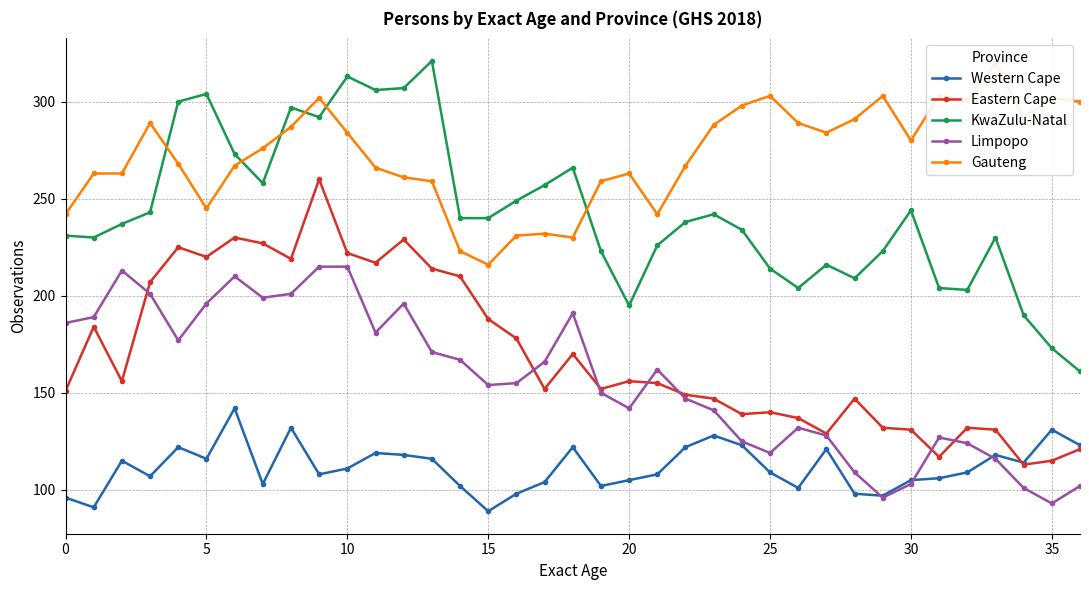

What are all the series names shown in the legend?

Western Cape, Eastern Cape, KwaZulu-Natal, Limpopo, Gauteng